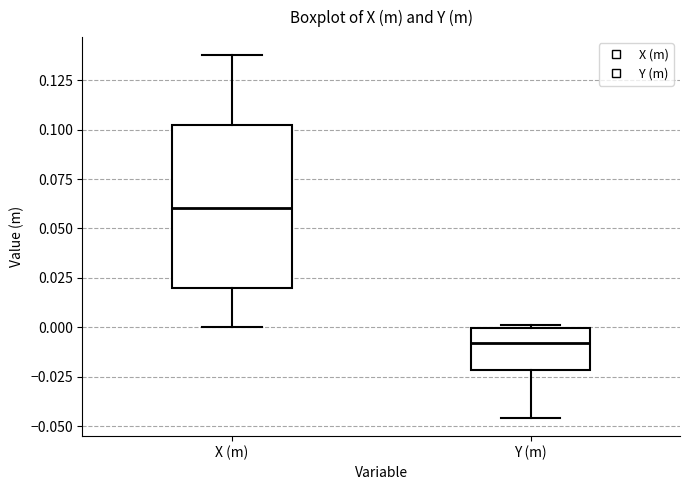

Where does the lower whisker of the box for Y (m) end on the y-axis? The values are not printed on the chart, so give them approximately, as read against the axis.

-0.045